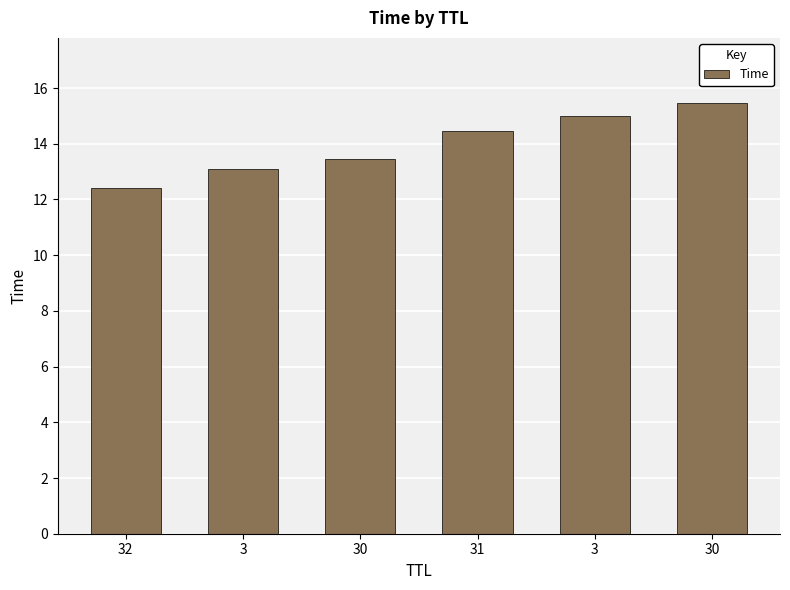

What is the difference between the second highest and minimum values?

2.6